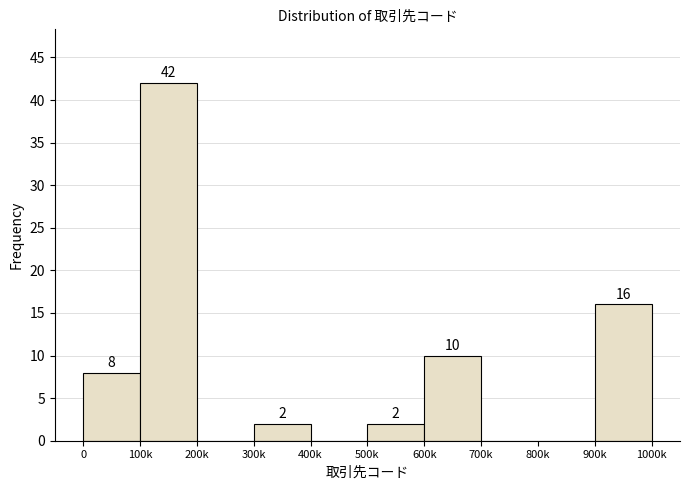

Reading right to left, extract all data points from this chart.

900k=16	800k=0	700k=0	600k=10	500k=2	400k=0	300k=2	200k=0	100k=42	0=8